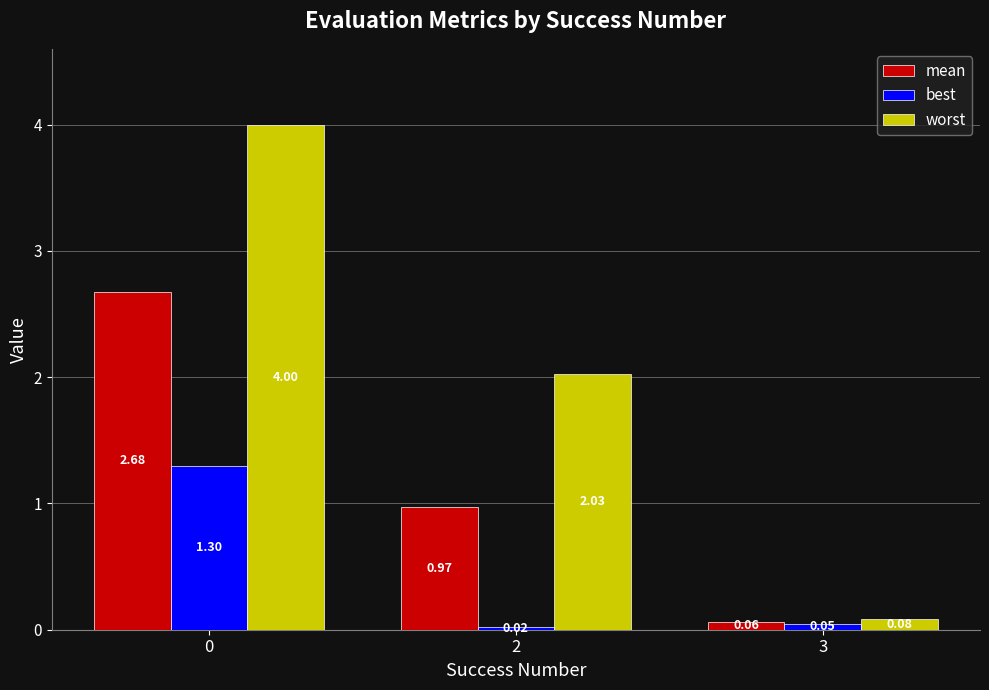

What is the difference between the worst values at 2 and 3?

1.9